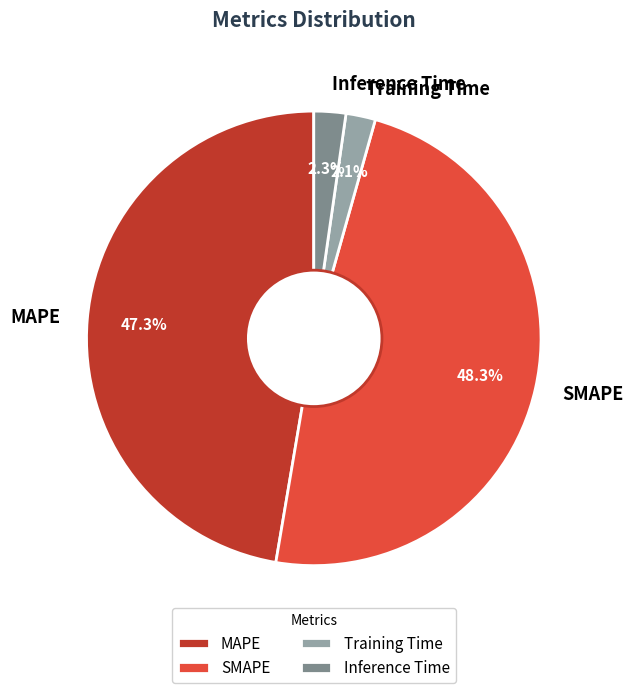

Is Inference Time the majority of the pie?

No